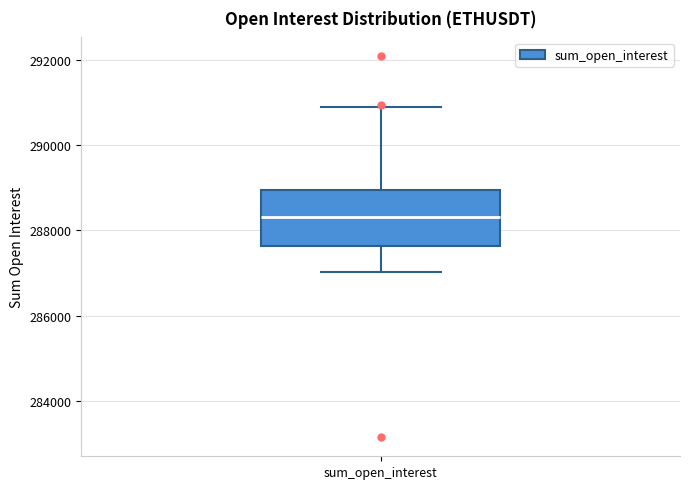

Where is the upper edge of the box for sum_open_interest on the y-axis? The values are not printed on the chart, so give them approximately, as read against the axis.

289000